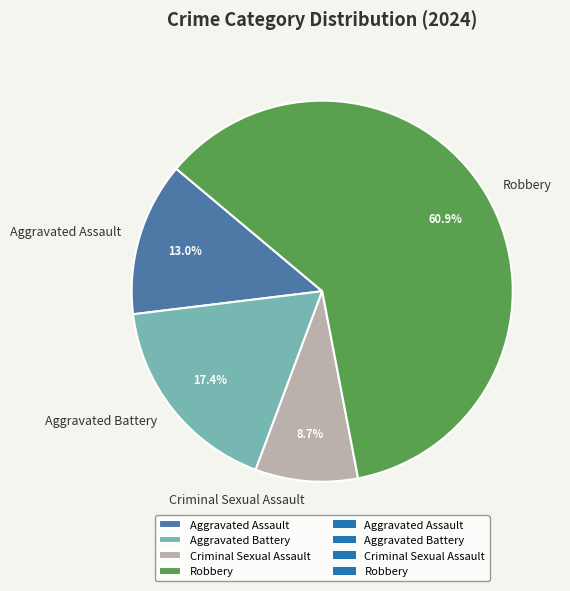

Is it true that Robbery is 61% of the pie?

True